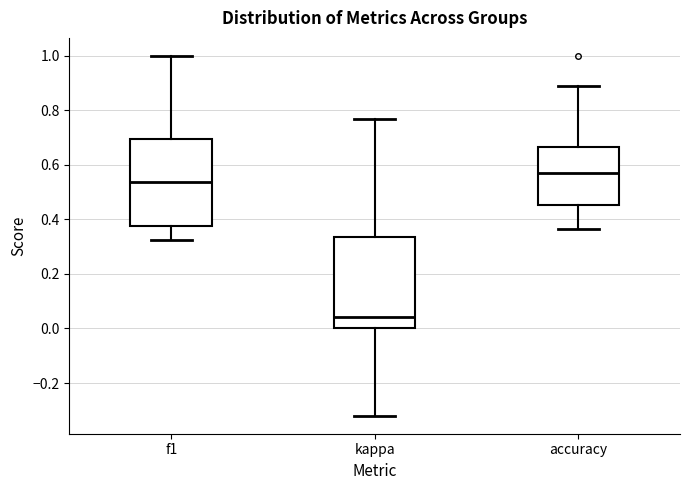

Reading left to right, transcribe this box plot: for each box, give where its median line is, the range the box spans, and where its two whiskers end, as read against the y-axis. The values are not printed on the chart, so give them approximately, as read against the axis.

f1: median 0.54, box 0.38 to 0.70, whiskers 0.32 to 1.00
kappa: median 0.04, box 0.00 to 0.34, whiskers -0.32 to 0.76
accuracy: median 0.58, box 0.46 to 0.66, whiskers 0.36 to 0.88